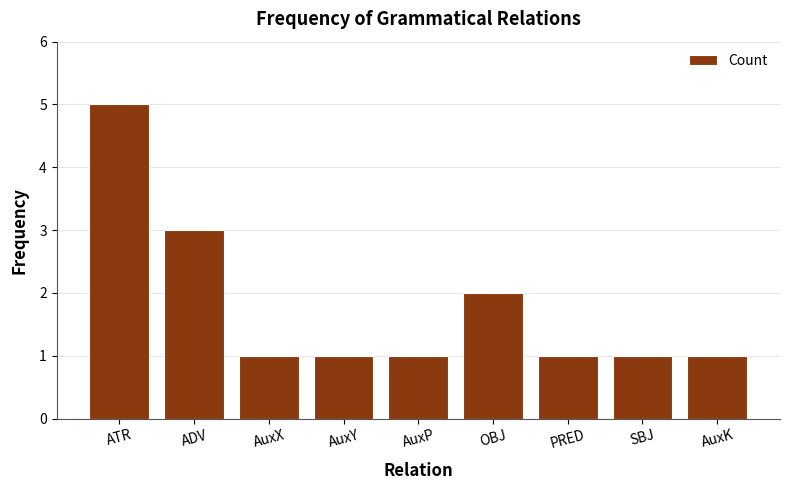

What is the ratio of the value at AuxY to the value at SBJ?

1.0